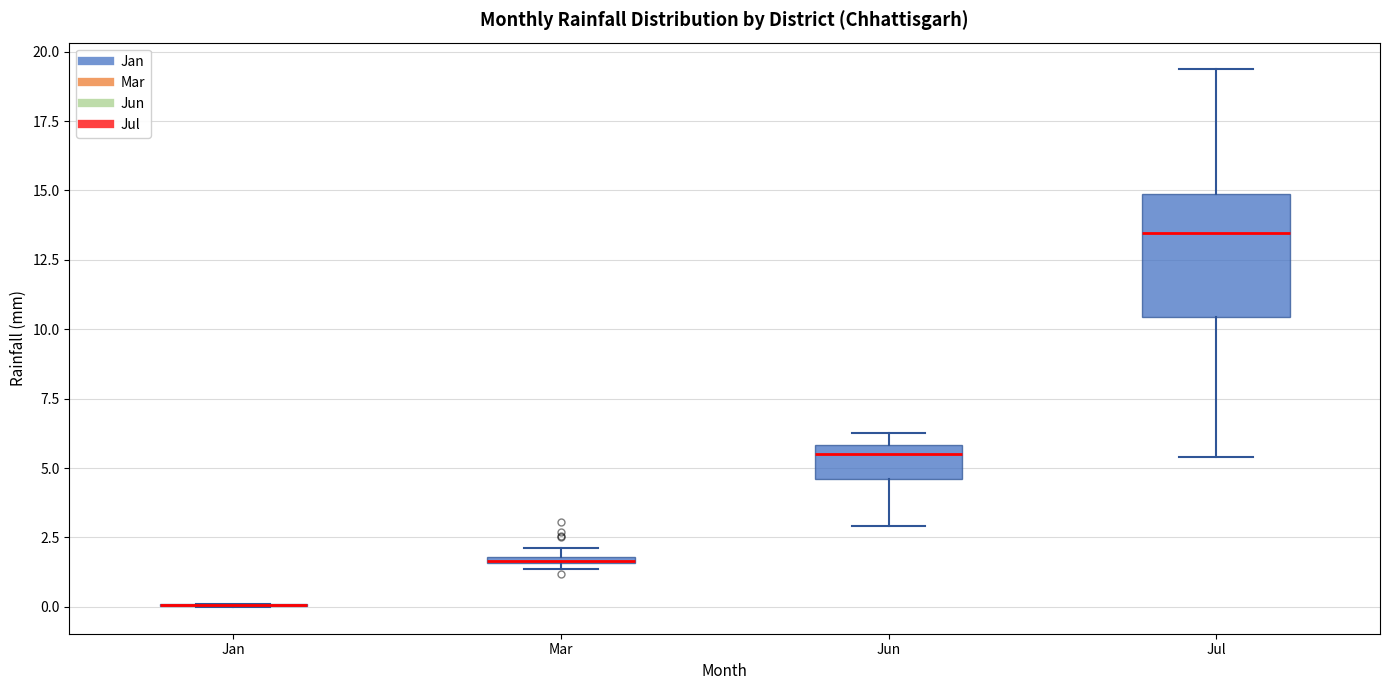

Where does the upper whisker of the box for Jul end on the y-axis? The values are not printed on the chart, so give them approximately, as read against the axis.

19.5